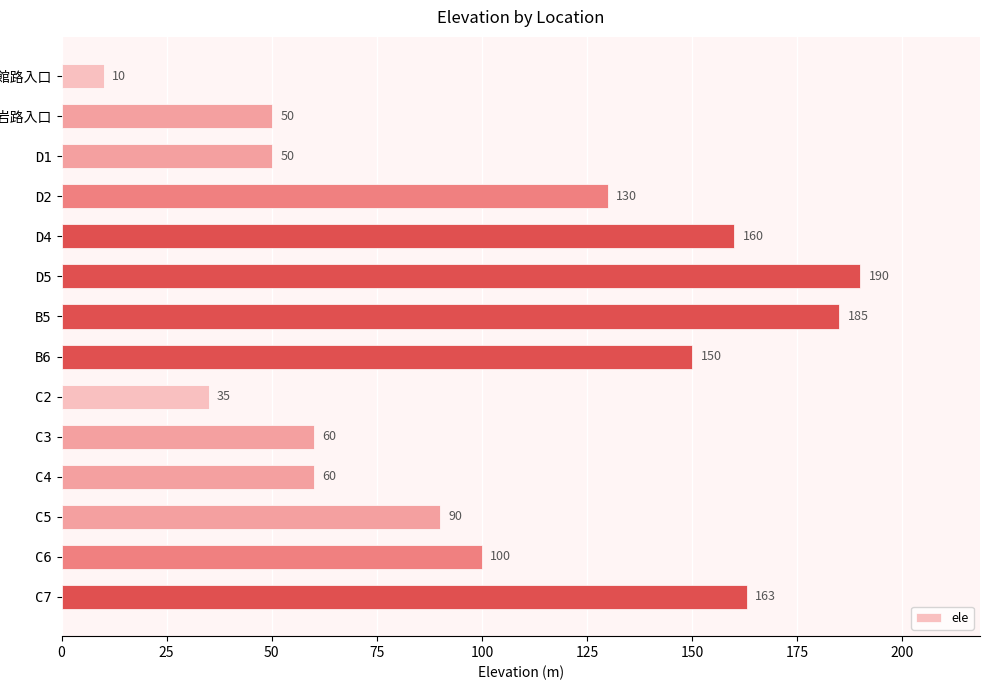

Read the value at C2, to the nearest 5.

35